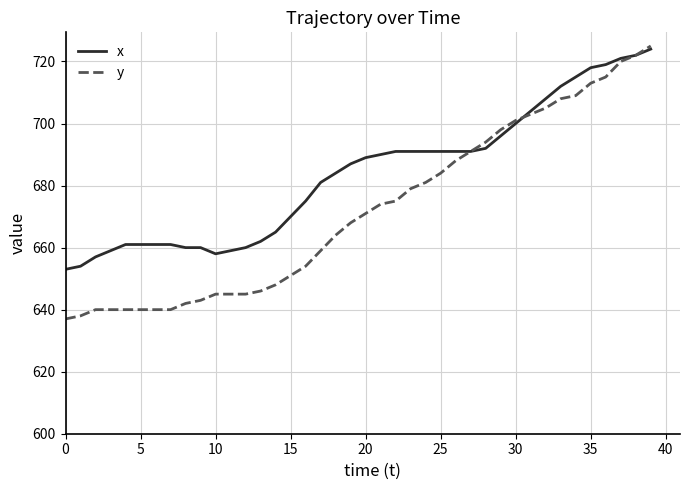

Does the chart display data point markers on the line(s)?

No